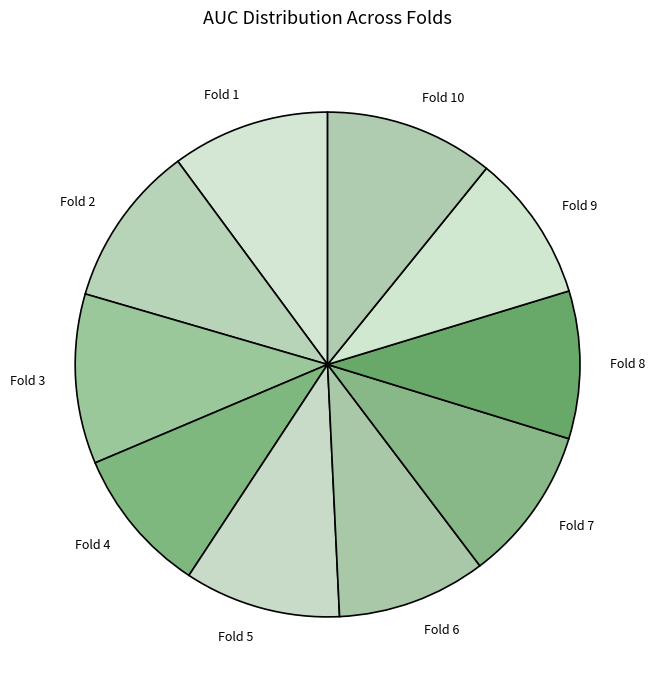

Is there any slice that represents more than half of the pie?

No